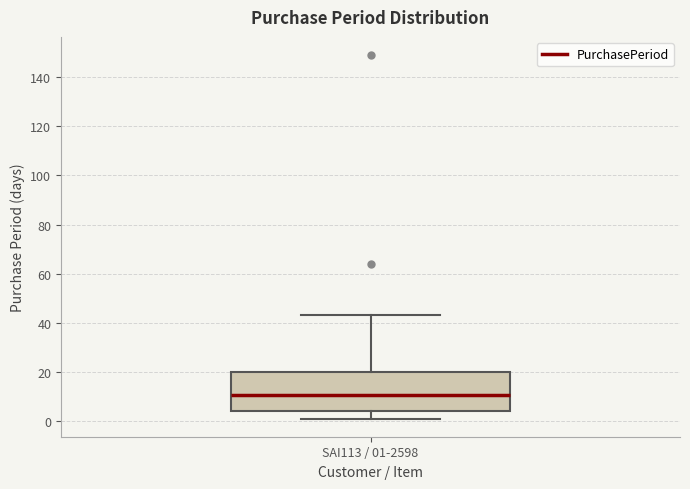

Read this box plot against the y-axis: the position of the median line, the range covered by the box, and the ends of both whiskers. The values are not printed on the chart, so give them approximately, as read against the axis.

median 10, box 4 to 20, whiskers 2 to 44